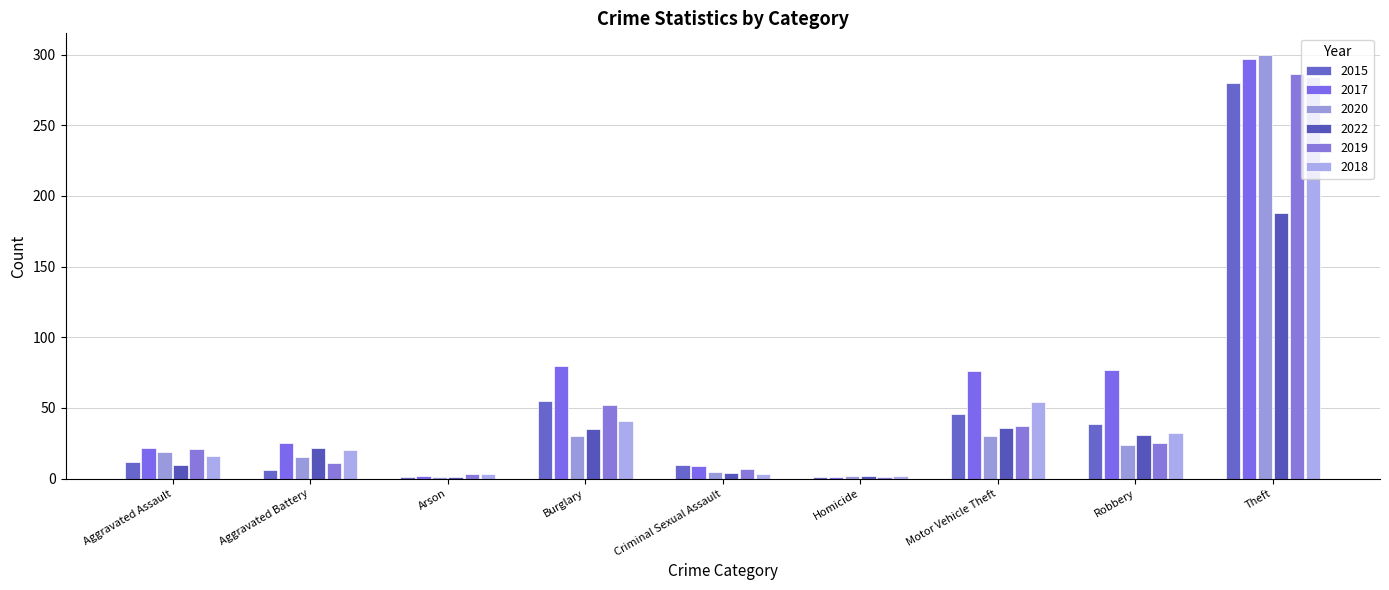

Which has a higher value, Arson or Motor Vehicle Theft?

Motor Vehicle Theft